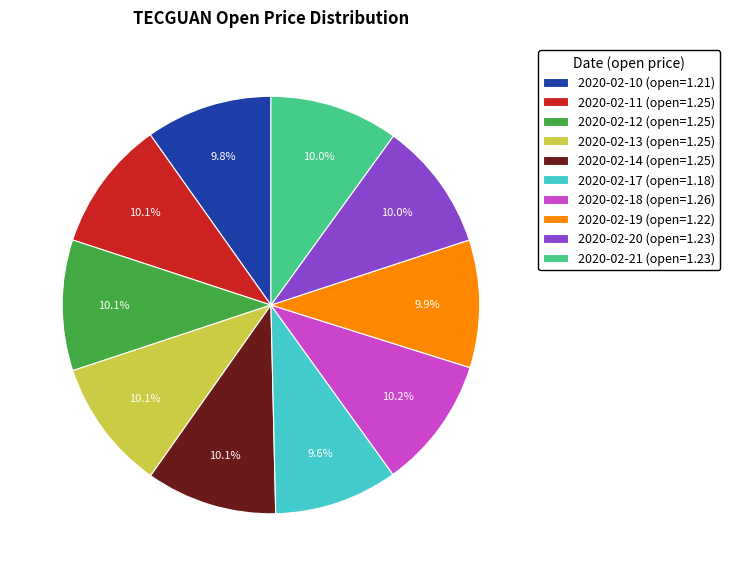

How many segments does this pie chart have?

10